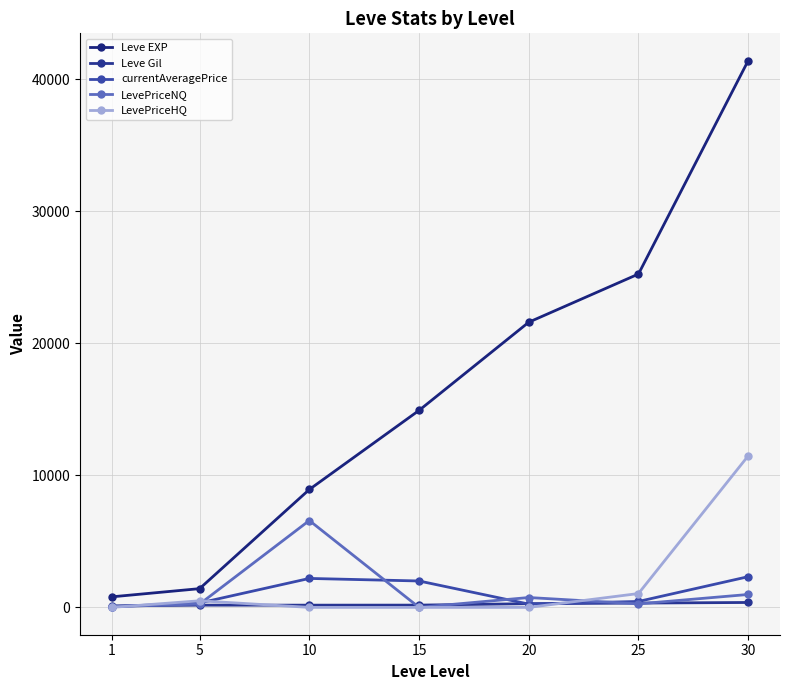

What is the average value of the Leve EXP series?

16332.9